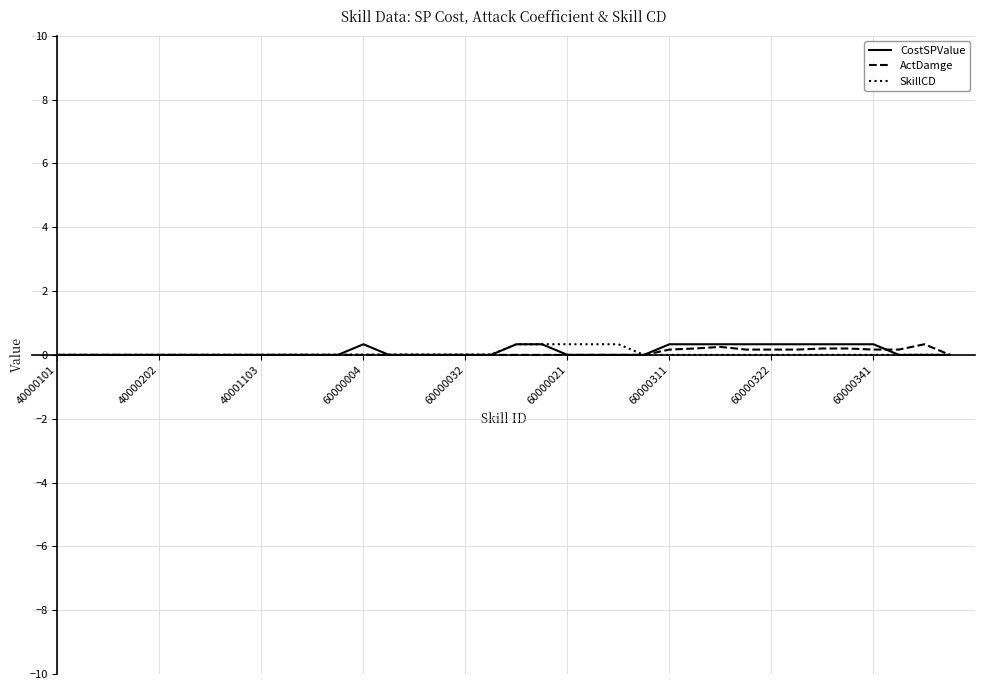

Which label corresponds to the smallest value in the chart?

40000101